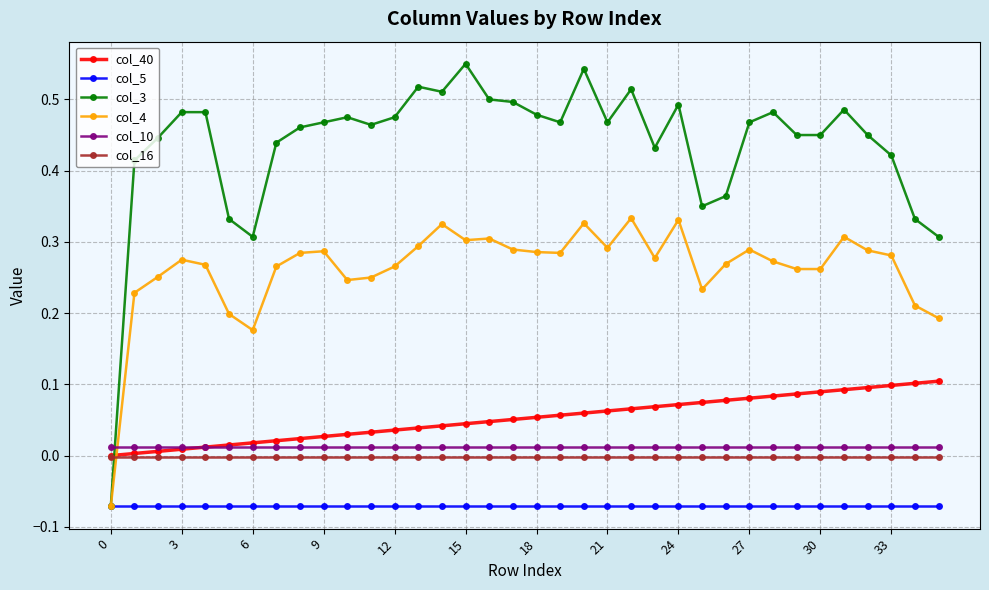

How many times do col_3 and col_16 cross each other?

1